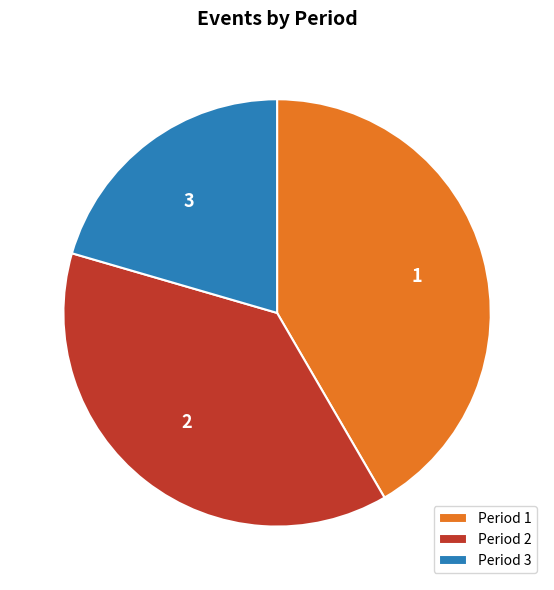

The 1 slice represents 52% of the pie. True or false?

False